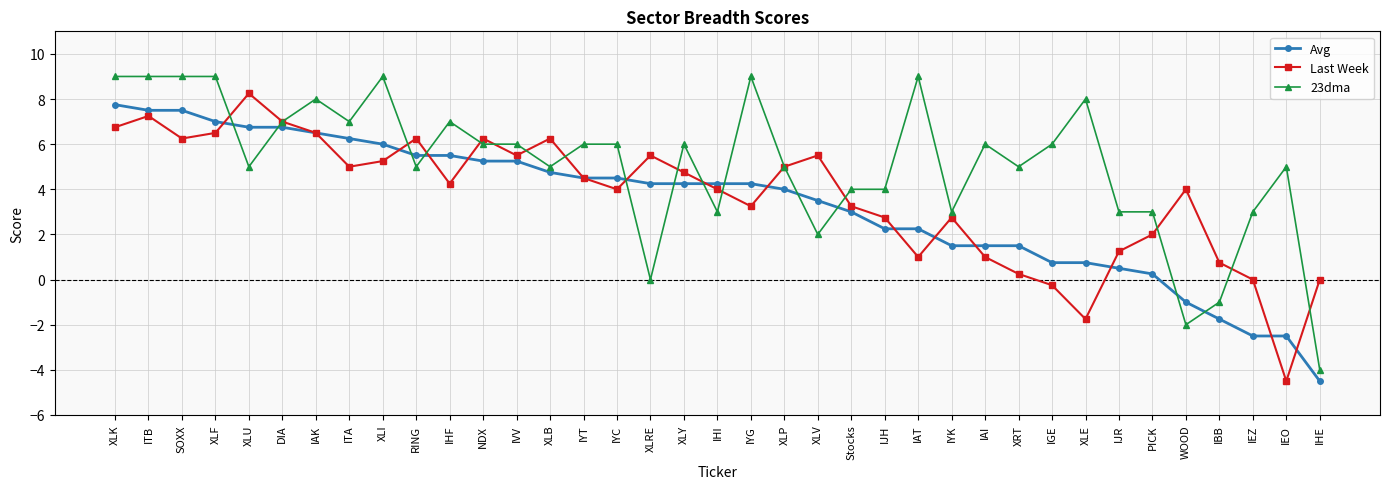

What position from the right is ITA?

30